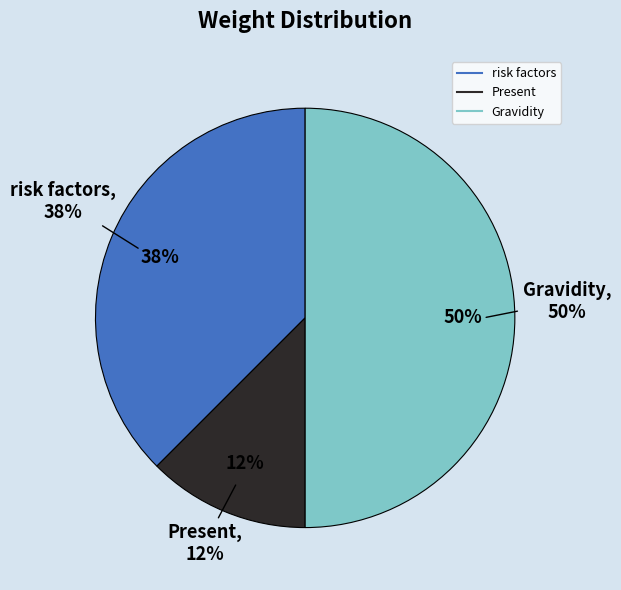

Is it true that Gravidity is 50% of the pie?

True